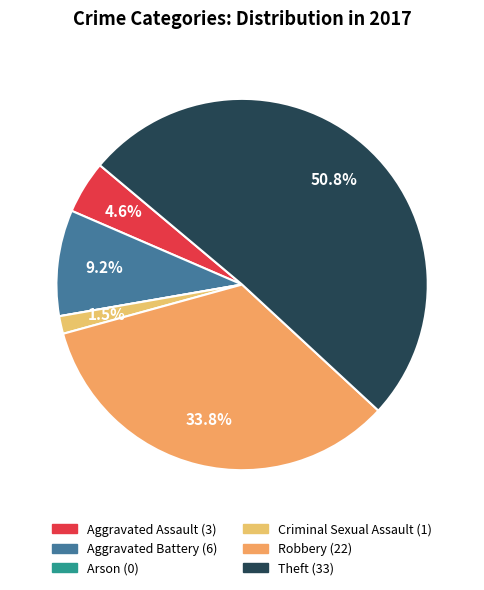

How many slices are in this pie chart?

6